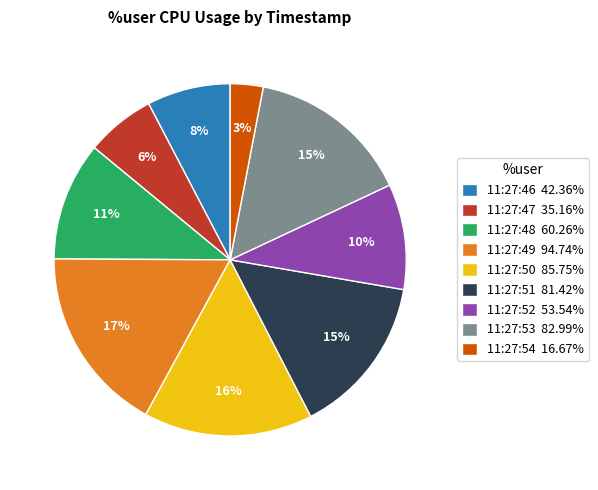

Which slice is the largest?

11:27:49